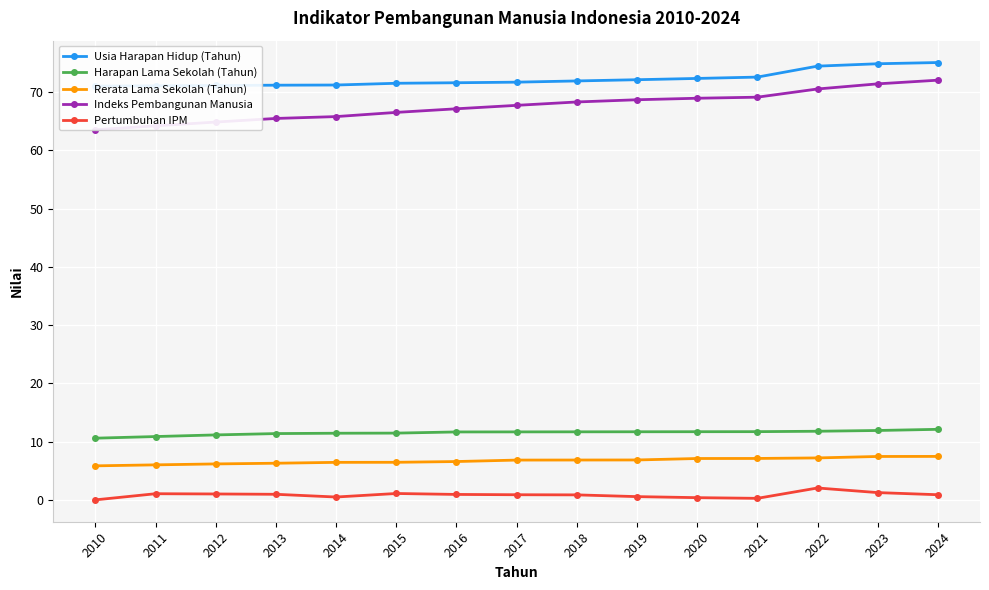

What is the maximum value shown in the chart?

75.1